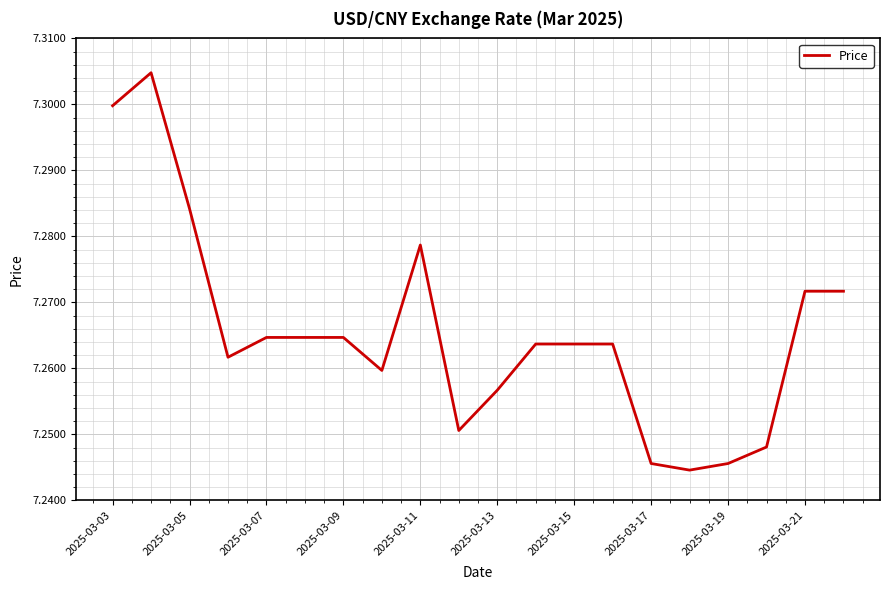

What is the ratio of the value at 2025-03-05 to the value at 2025-03-11?

1.0